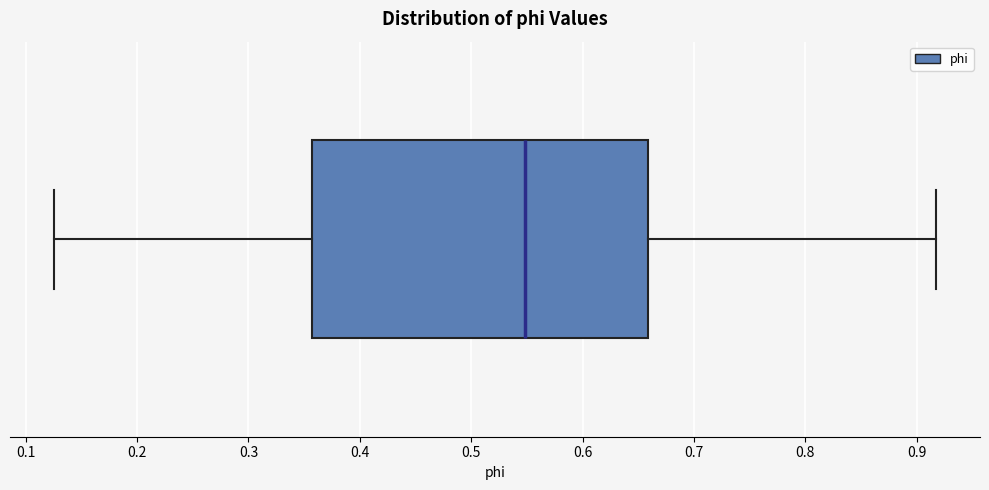

Where does the median line of the box sit on the x-axis? The values are not printed on the chart, so give them approximately, as read against the axis.

0.55